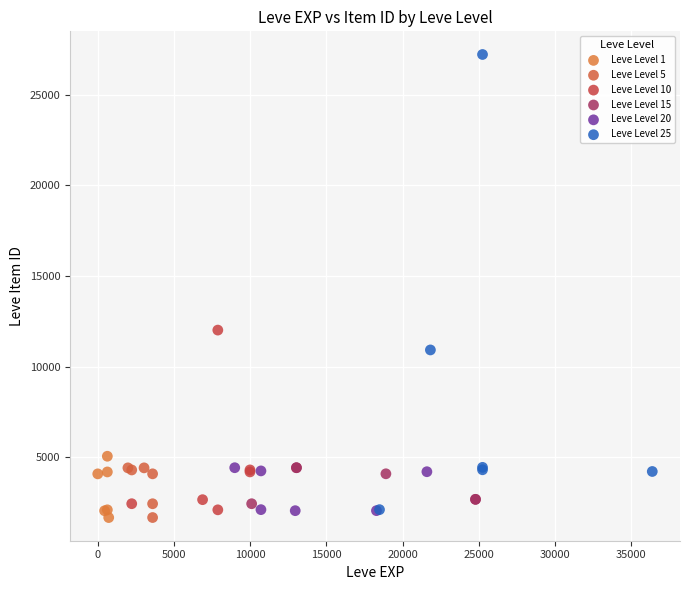

Which series has the largest Y range (max minus min)?

Leve Level 25